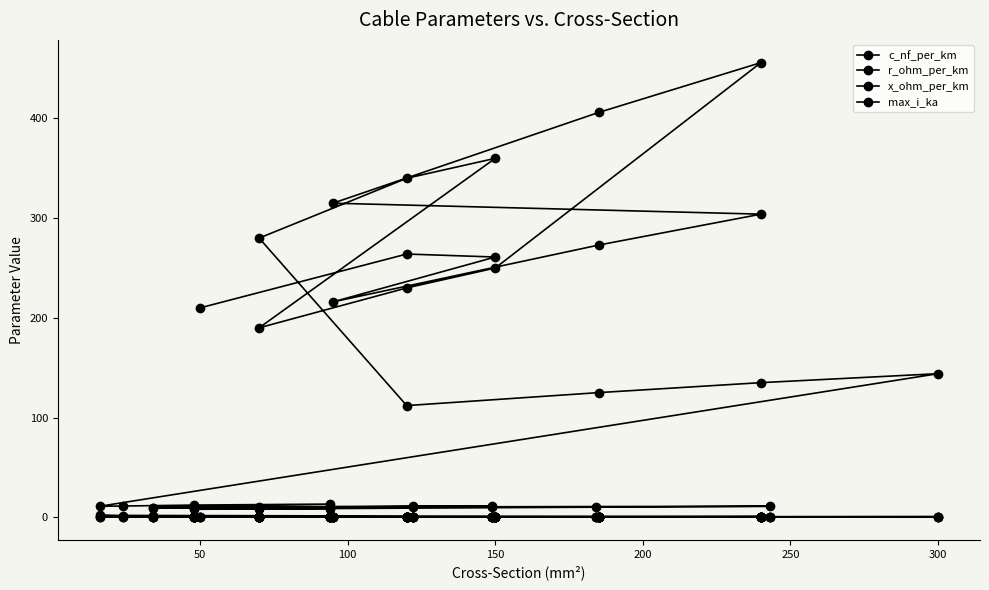

Reading left to right, list all the values displayed in this chart.

c_nf_per_km: 210.0	264.0	261.0	216.0	273.0	304.0	315.0	406.0	456.0	250.0	230.0	190.0	360.0	340.0	280.0	112.0	125.0	135.0	144.0	11.0	11.2	12.2	13.2	9.7	10.1	10.4	10.8	11.1	11.2	9.2	9.5	9.7	10.0	10.3	10.5	10.8	11.0	8.0	8.4	8.7
r_ohm_per_km: 0.6	0.2	0.2	0.3	0.2	0.1	0.3	0.2	0.1	0.2	0.3	0.4	0.2	0.3	0.4	0.2	0.1	0.1	0.1	1.9	1.2	0.6	0.3	0.8	0.6	0.4	0.3	0.2	0.2	0.8	0.6	0.4	0.3	0.2	0.2	0.2	0.1	0.6	0.4	0.3
x_ohm_per_km: 0.1	0.1	0.1	0.1	0.1	0.1	0.1	0.1	0.1	0.1	0.1	0.1	0.1	0.1	0.1	0.2	0.2	0.1	0.1	0.3	0.3	0.3	0.3	0.4	0.3	0.3	0.3	0.3	0.3	0.4	0.4	0.4	0.3	0.3	0.3	0.3	0.3	0.5	0.5	0.4
max_i_ka: 0.1	0.2	0.3	0.3	0.4	0.4	0.2	0.4	0.4	0.3	0.3	0.2	0.3	0.3	0.2	0.4	0.5	0.5	0.6	0.1	0.1	0.2	0.3	0.2	0.2	0.3	0.3	0.4	0.5	0.2	0.2	0.3	0.3	0.4	0.5	0.5	0.6	0.2	0.3	0.3